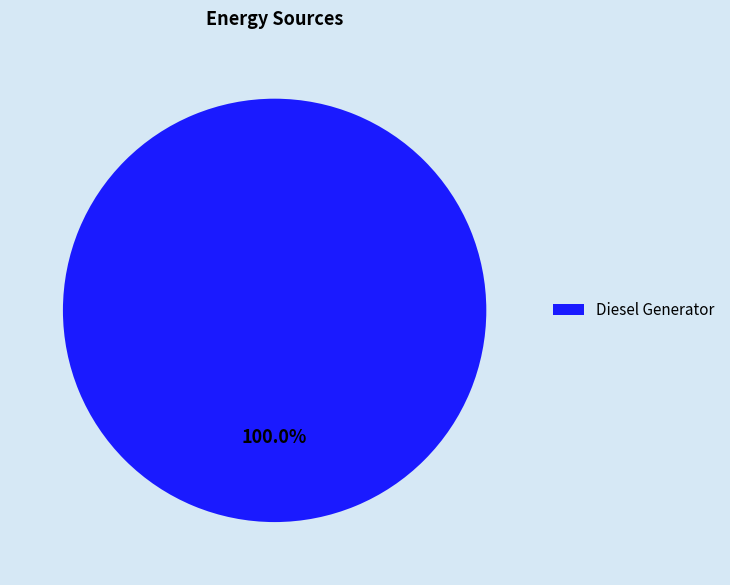

Count the number of slices in the pie.

1